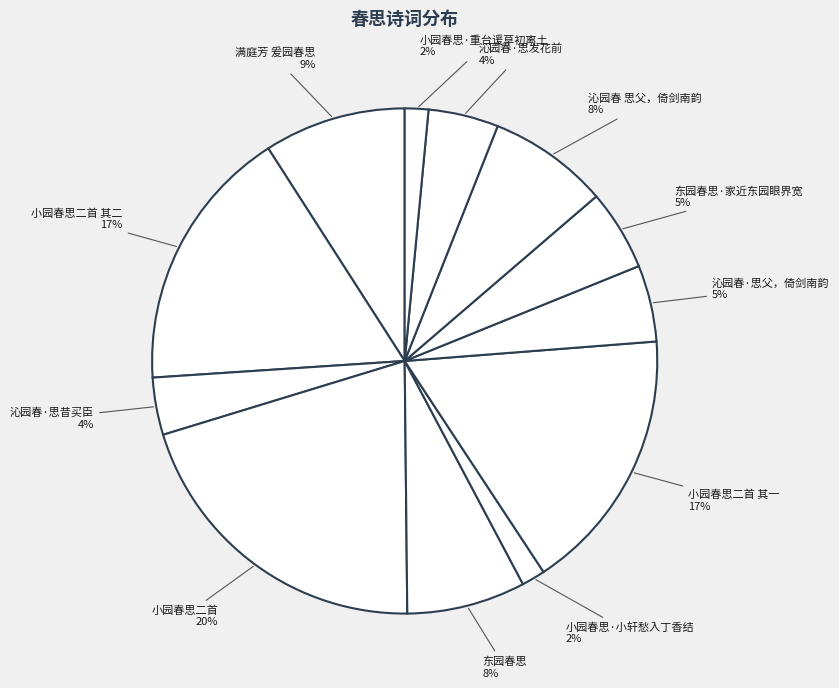

Which slice is the largest?

小园春思二首